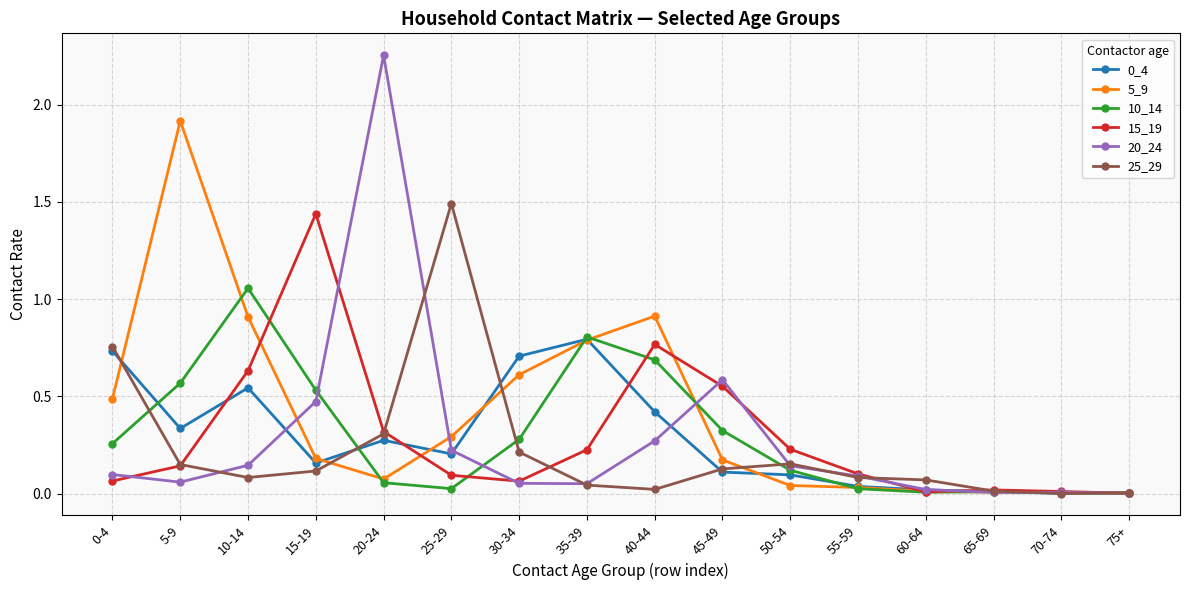

What is the label of the 13th point from the left?

60-64